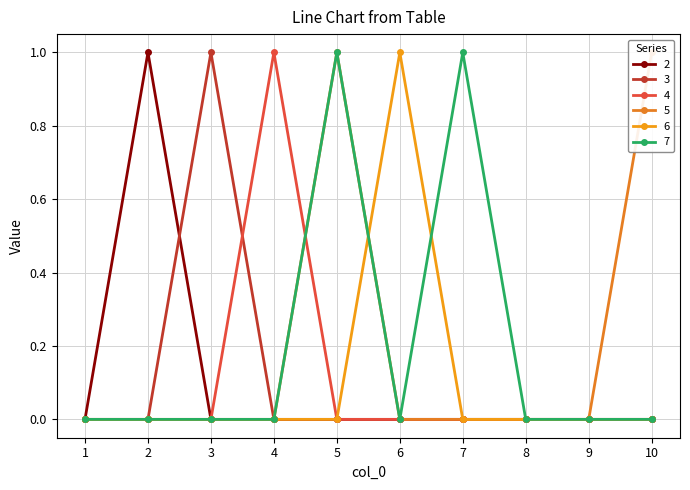

Reading left to right, what are all the values shown in this chart?

2: 0	1	0	0	0	0	0	0	0	0
3: 0	0	1	0	0	0	0	0	0	0
4: 0	0	0	1	0	0	0	0	0	0
5: 0	0	0	0	1	0	0	0	0	1
6: 0	0	0	0	0	1	0	0	0	0
7: 0	0	0	0	1	0	1	0	0	0